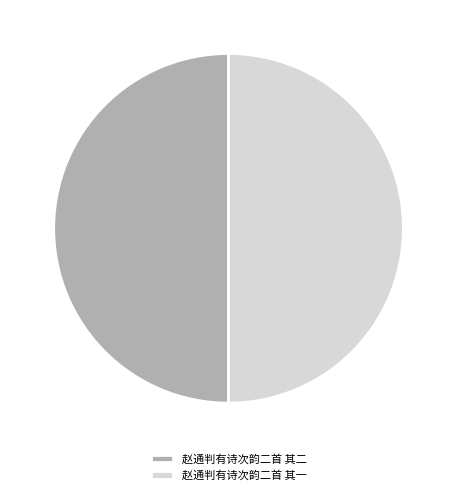

How many segments does this pie chart have?

2